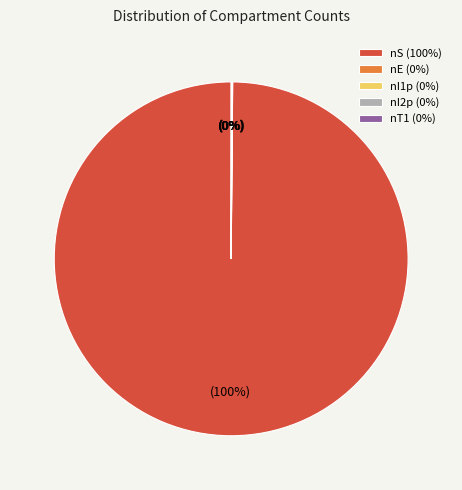

To the nearest percent, what portion does nS (100%) represent?

100%